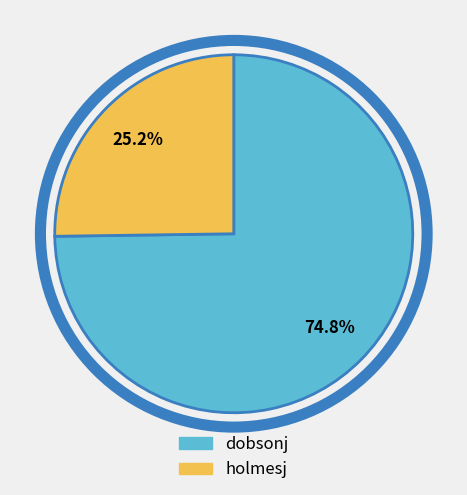

True or false: dobsonj accounts for 75% of the total.

True